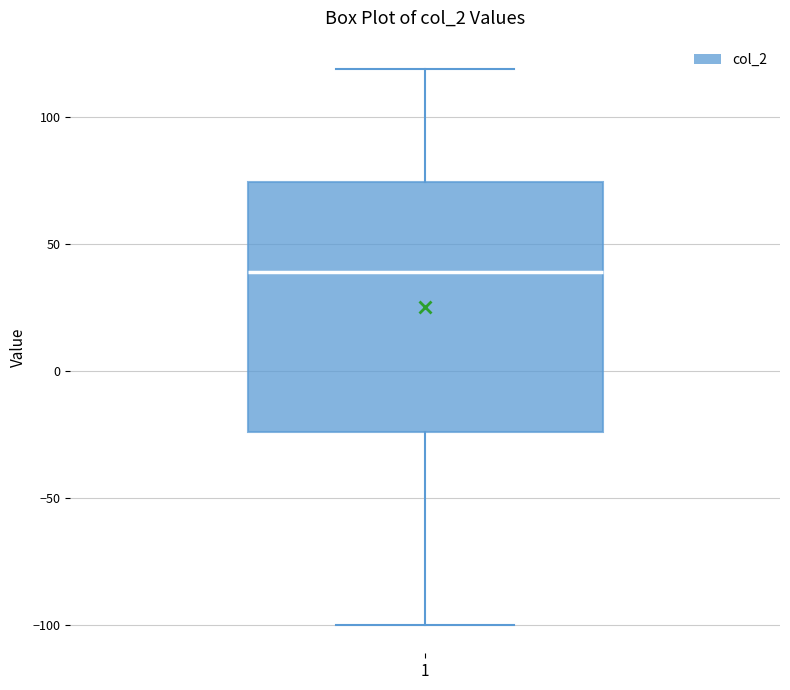

Read this box plot against the y-axis: the position of the median line, the range covered by the box, and the ends of both whiskers. The values are not printed on the chart, so give them approximately, as read against the axis.

median 40, box -25 to 75, whiskers -100 to 120